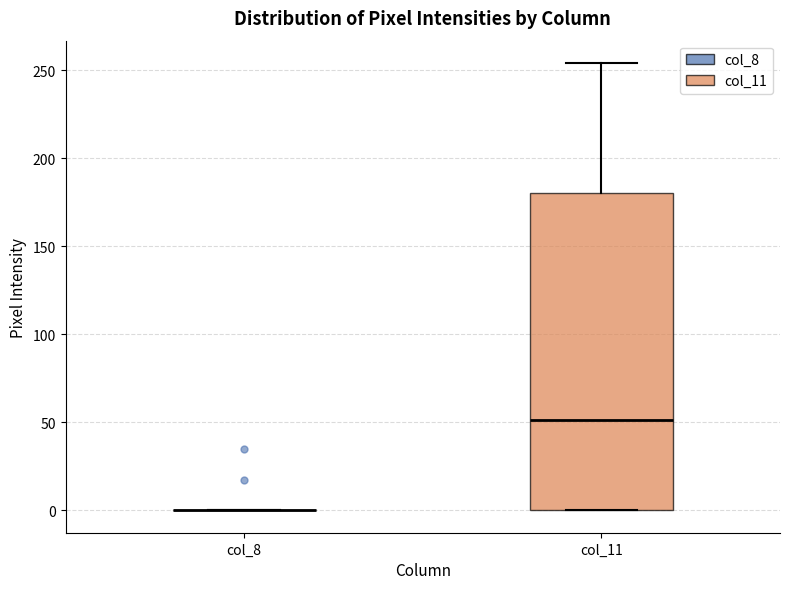

Reading left to right, read every box against the y-axis: the position of its median line, the range the box covers, and the ends of its whiskers. The values are not printed on the chart, so give them approximately, as read against the axis.

col_8: box collapsed to a line at 0, whiskers 0 to 0
col_11: median 50, box 0 to 180, whiskers 0 to 255